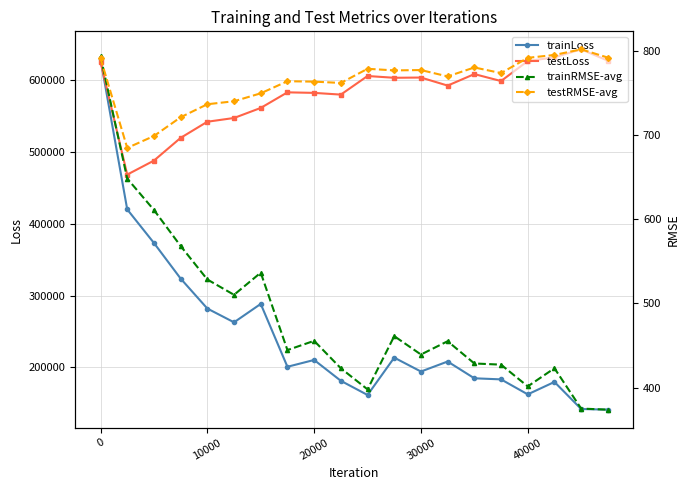

Is it true that testLoss equals 324666.8 at 40000?

False